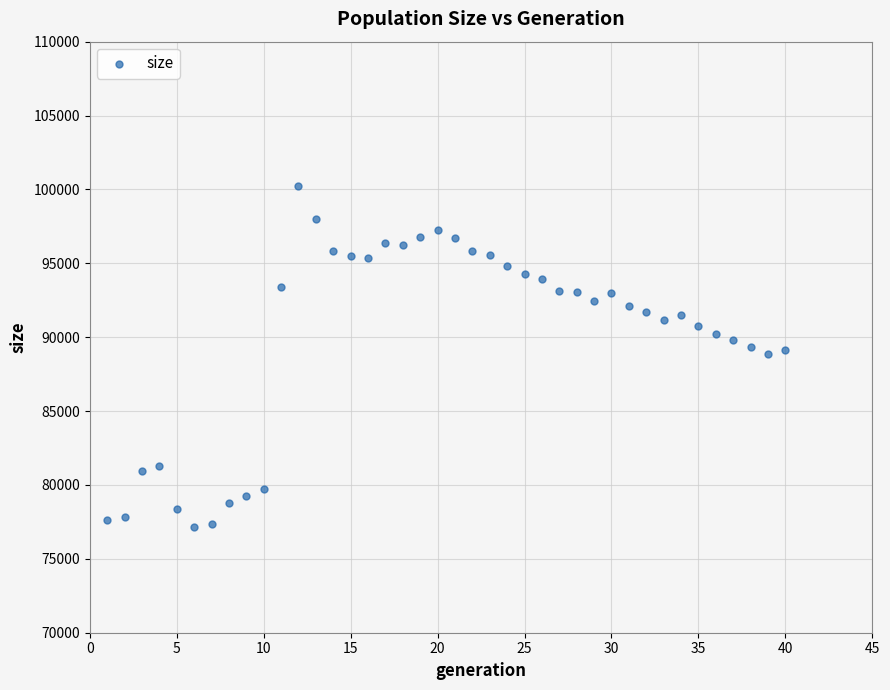

What is the range of X values (max minus min)?

39